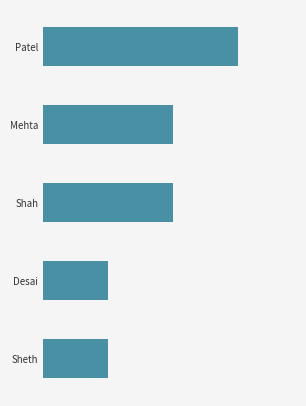

Does the chart contain any negative values?

No